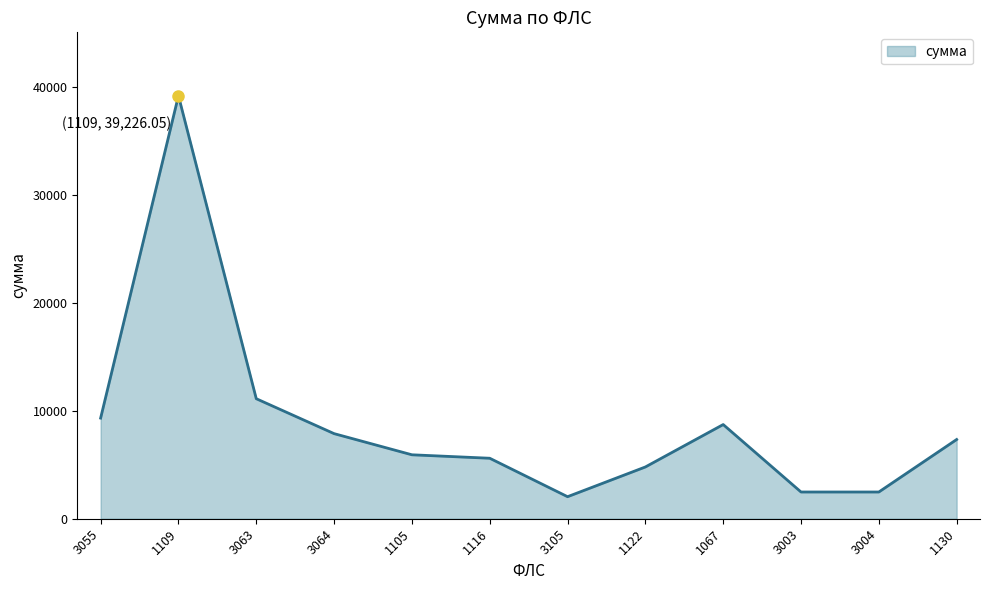

Which has a higher value, 3004 or 1116?

1116